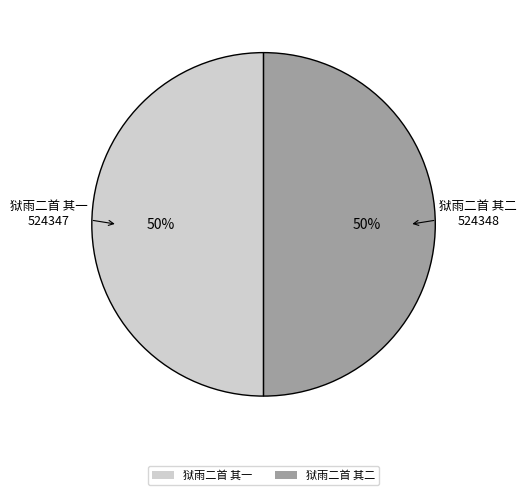

Approximately how many times larger is the value at 狱雨二首 其一 compared to 狱雨二首 其二?

1.0